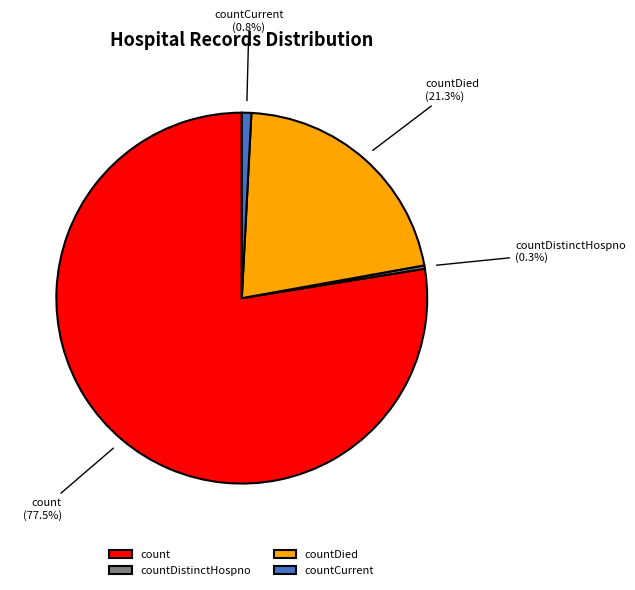

Which category has the smallest portion of the pie?

countDistinctHospno